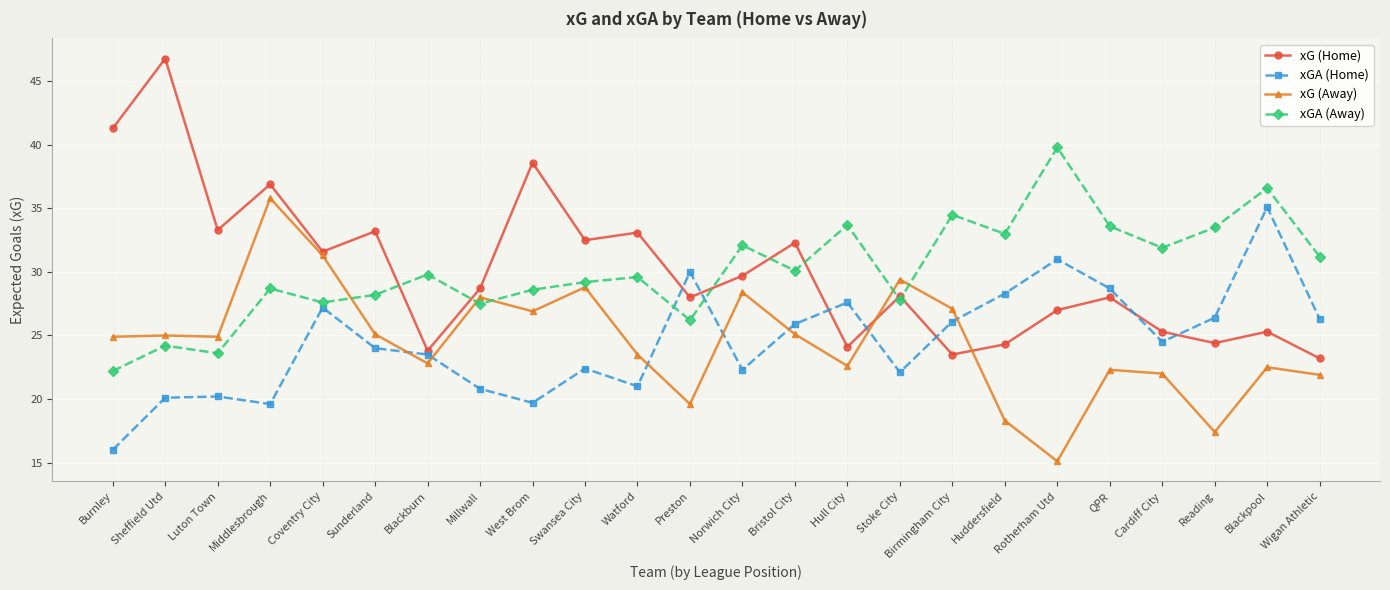

Rank the series by their maximum value, from highest to lowest.

xG (Home), xGA (Away), xG (Away), xGA (Home)